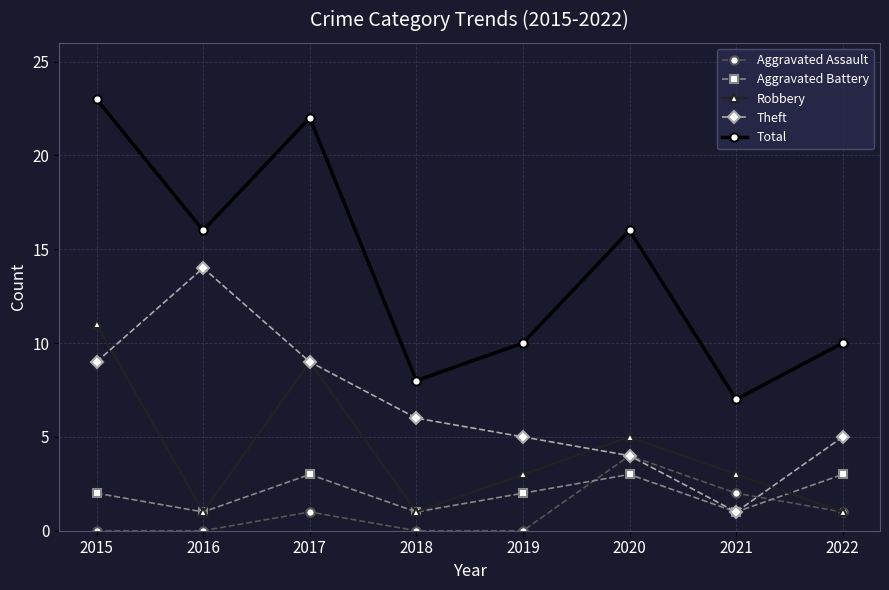

Count the Aggravated Battery values in the range 1 to 3.

8